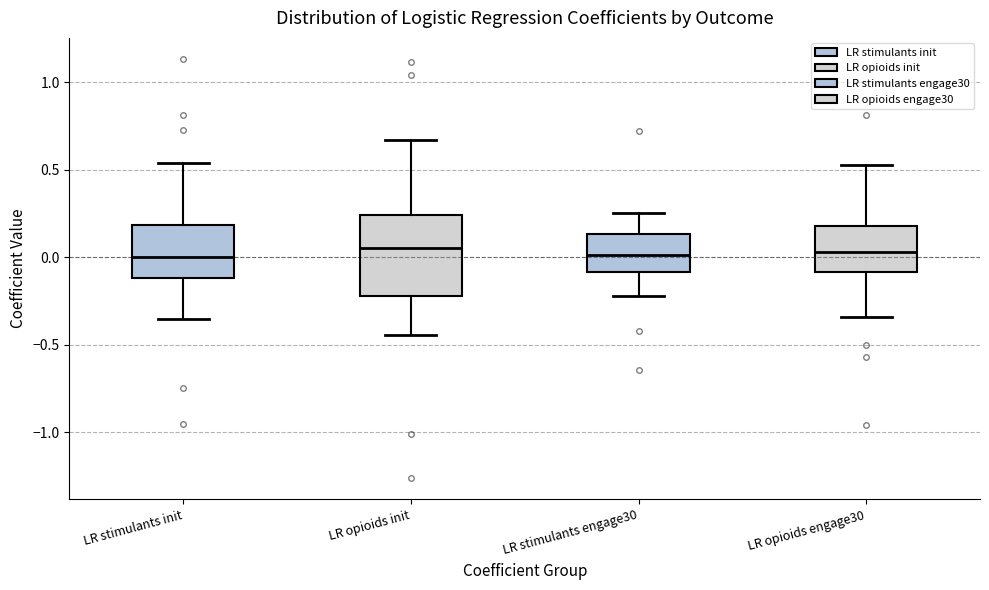

Reading left to right, read every box against the y-axis: the position of its median line, the range the box covers, and the ends of its whiskers. The values are not printed on the chart, so give them approximately, as read against the axis.

LR stimulants init: median 0.00, box -0.10 to 0.20, whiskers -0.35 to 0.55
LR opioids init: median 0.05, box -0.20 to 0.25, whiskers -0.45 to 0.65
LR stimulants engage30: median 0.00, box -0.10 to 0.15, whiskers -0.20 to 0.25
LR opioids engage30: median 0.05, box -0.10 to 0.20, whiskers -0.35 to 0.55